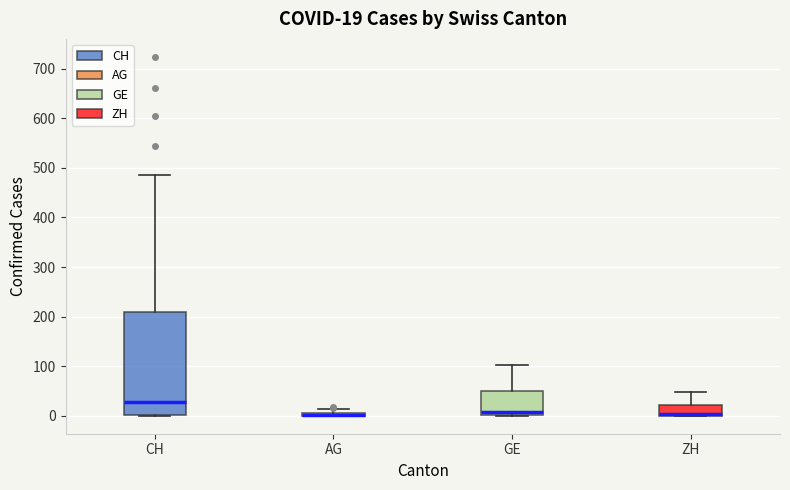

Comparing the boxes themselves (not the whiskers), which one is the tallest?

CH